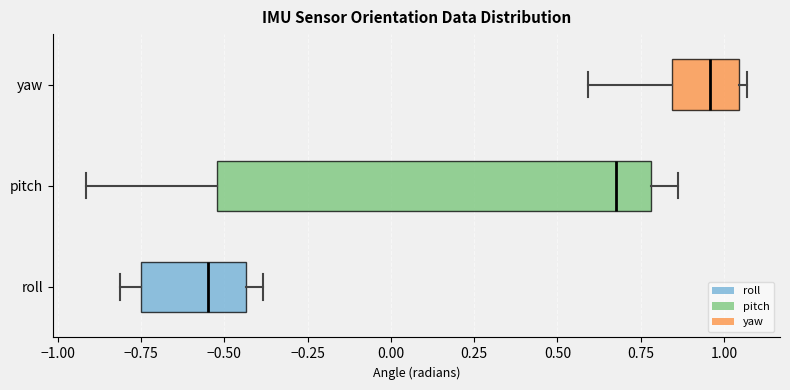

Comparing the boxes themselves (not the whiskers), which one is the widest?

pitch